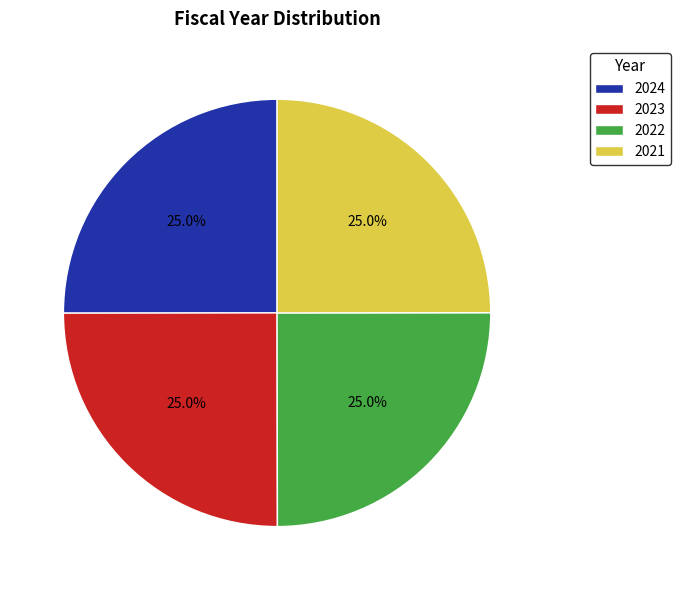

How many segments does this pie chart have?

4